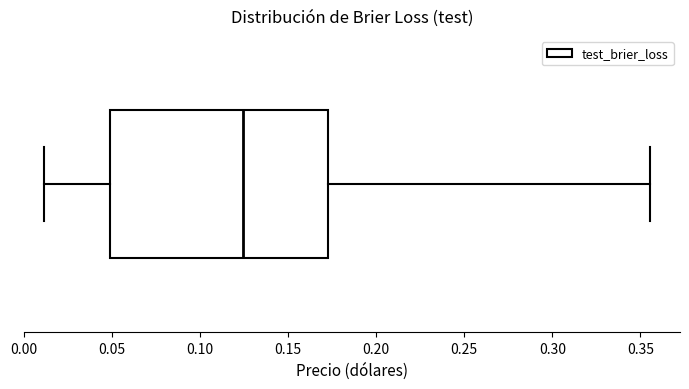

Where does the median line of the box sit on the x-axis? The values are not printed on the chart, so give them approximately, as read against the axis.

0.125